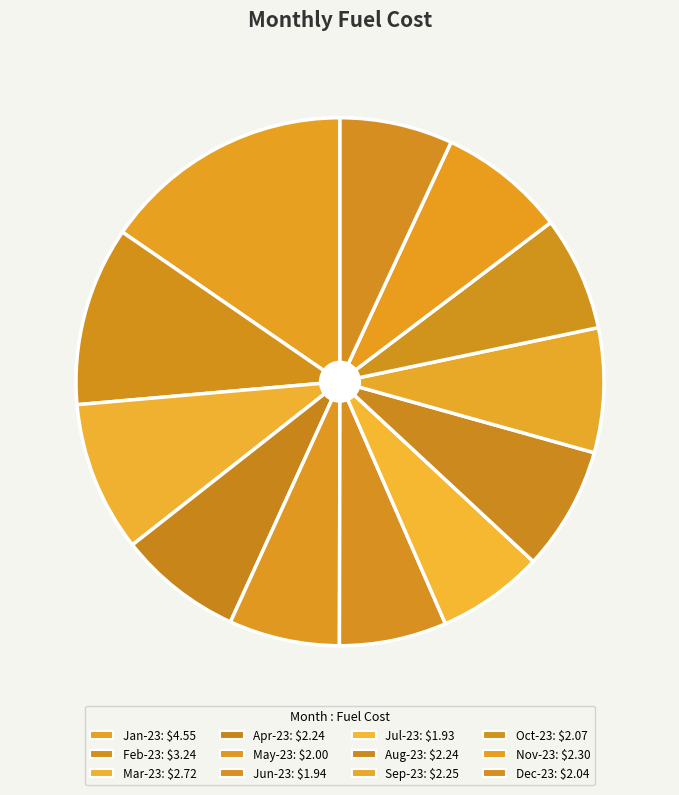

How many segments does this pie chart have?

12